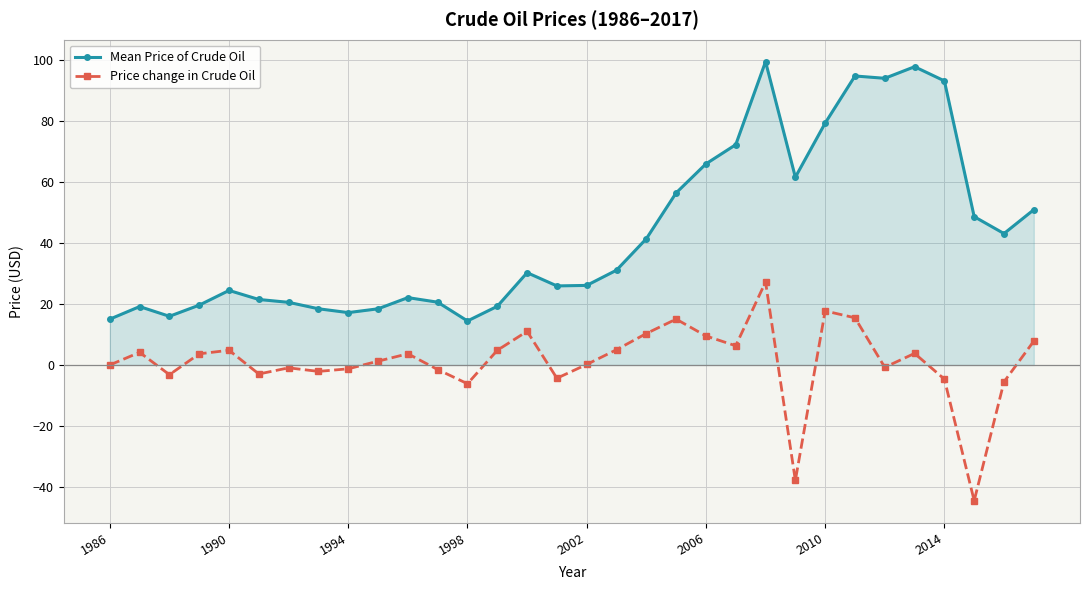

True or false: Mean Price of Crude Oil has more than 1 interior local peaks.

True